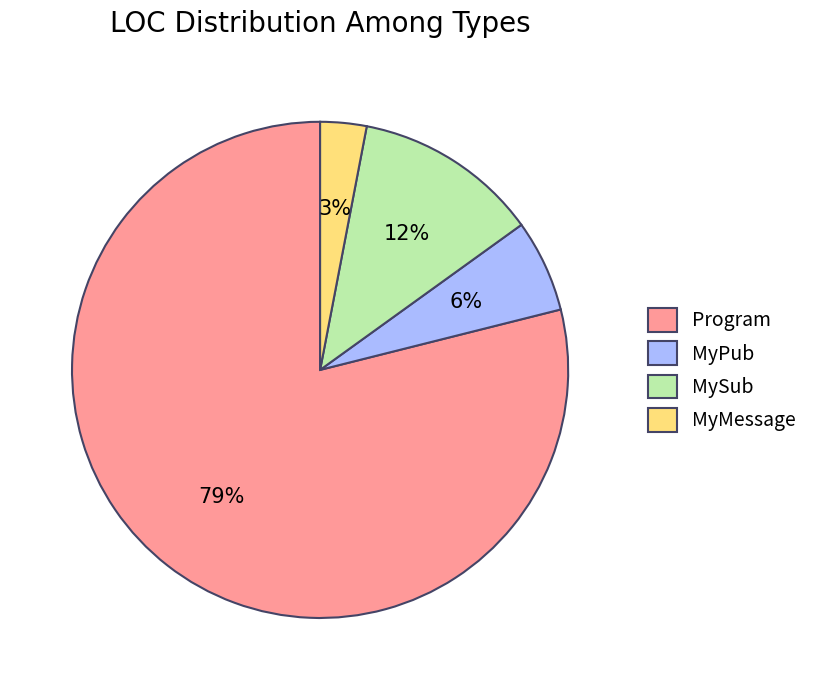

What is the largest slice in the pie chart?

Program